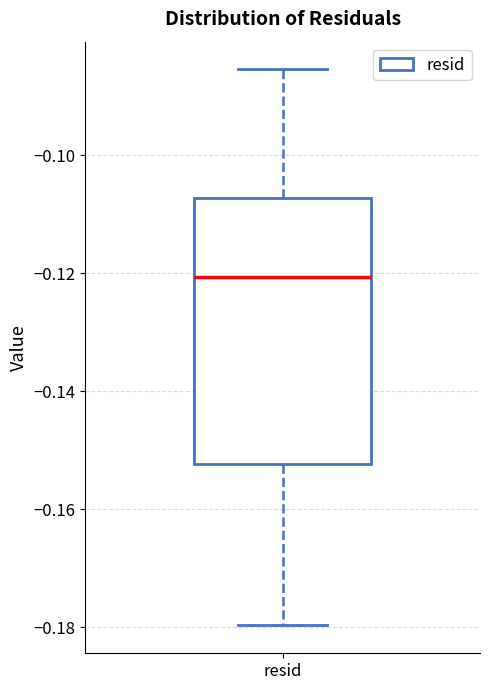

Transcribe this box plot: give where the median line is, the range the box spans, and where the two whiskers end, as read against the y-axis. The values are not printed on the chart, so give them approximately, as read against the axis.

median -0.120, box -0.152 to -0.108, whiskers -0.180 to -0.086